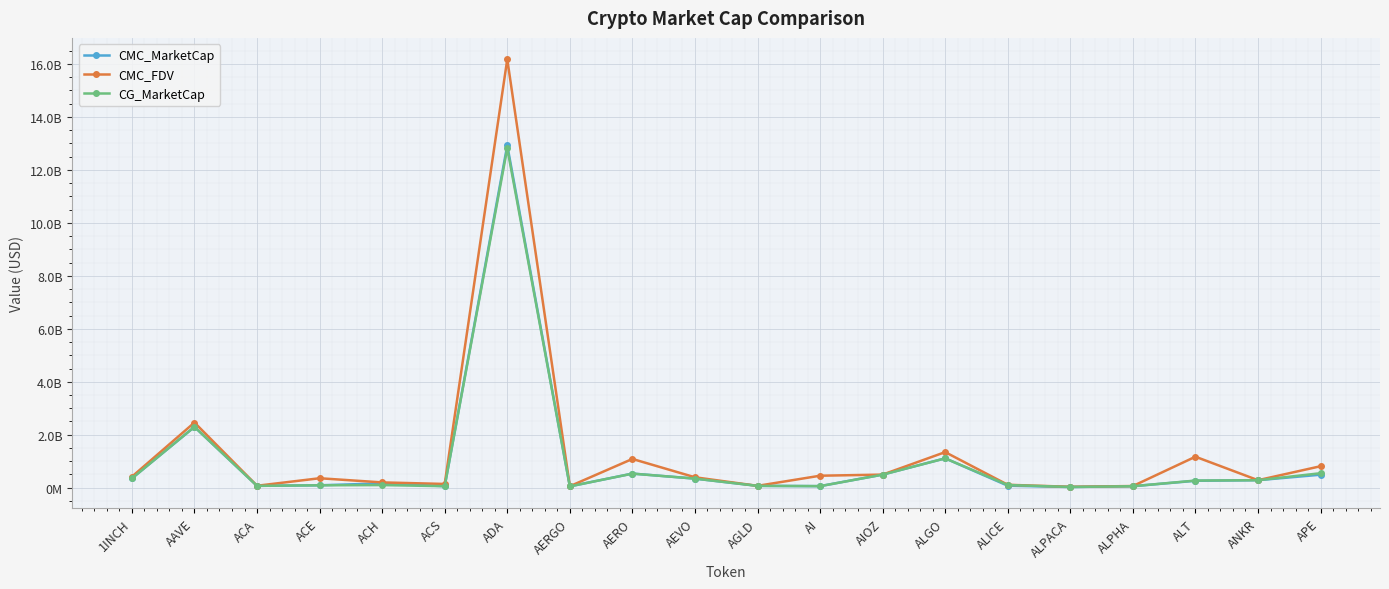

Which category has the lowest value in the CMC_MarketCap series?

ALPACA